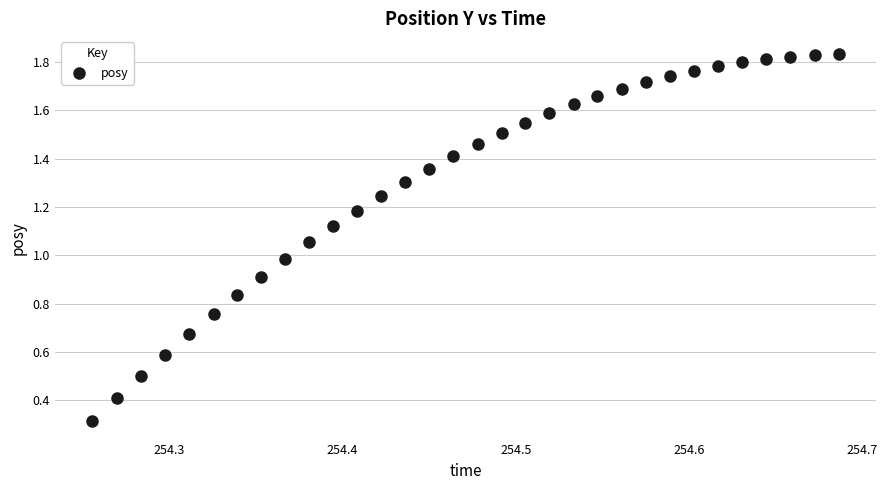

What is the range of X values (max minus min)?

0.4